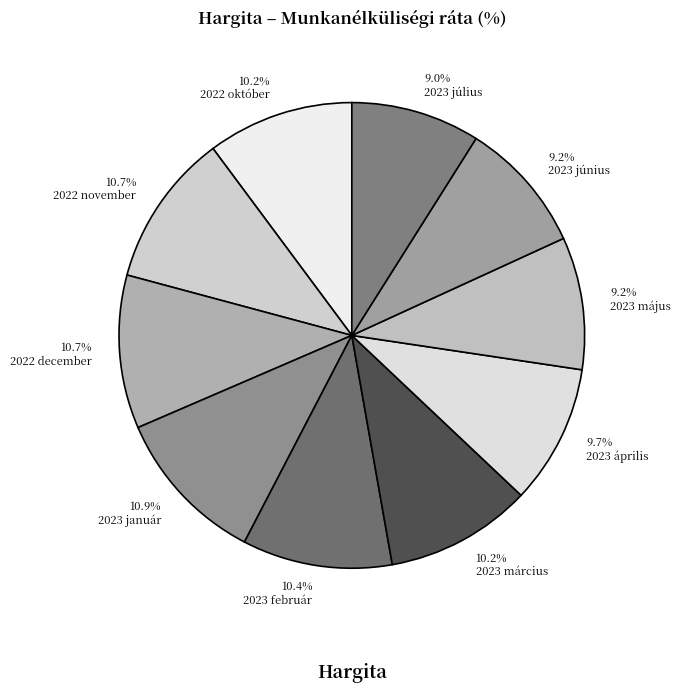

To the nearest percent, what is the average slice percentage?

10%